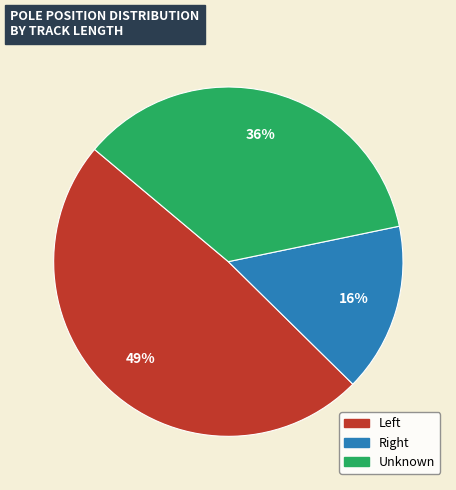

How many slices are in this pie chart?

3